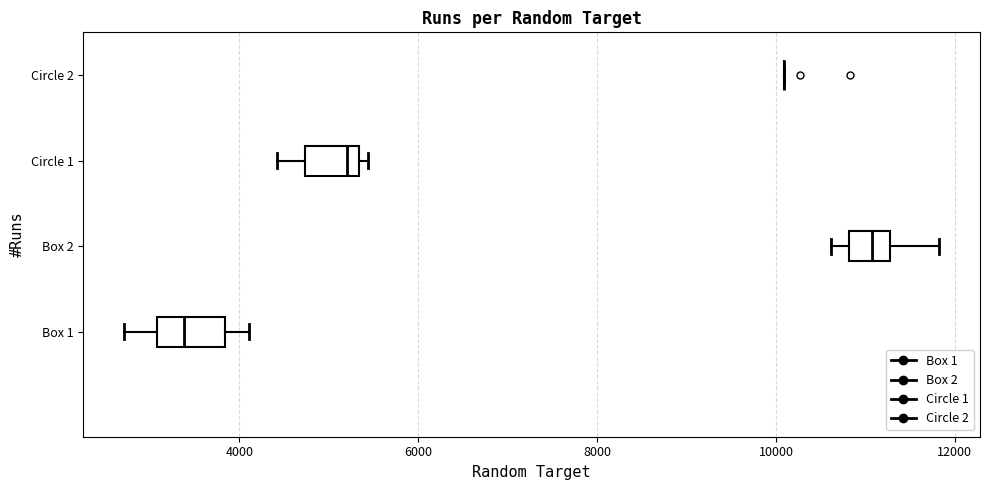

Where is the right edge of the box for Box 1 on the x-axis? The values are not printed on the chart, so give them approximately, as read against the axis.

3800